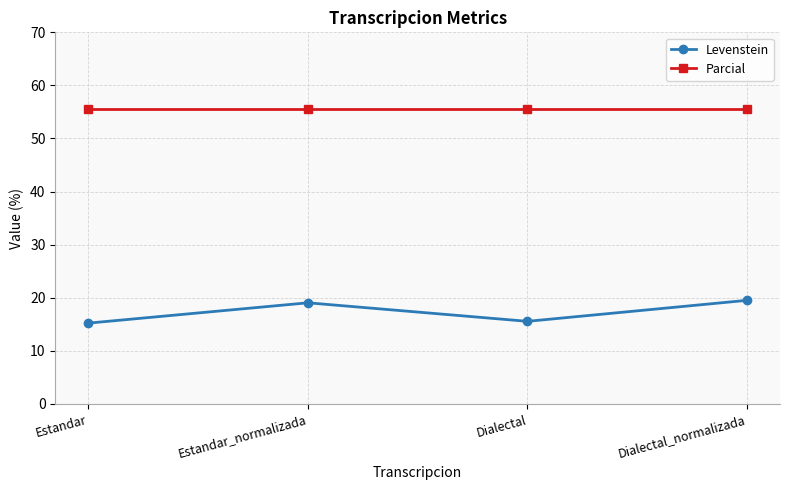

What is the difference between the Levenstein values at Dialectal_normalizada and Estandar?

4.3